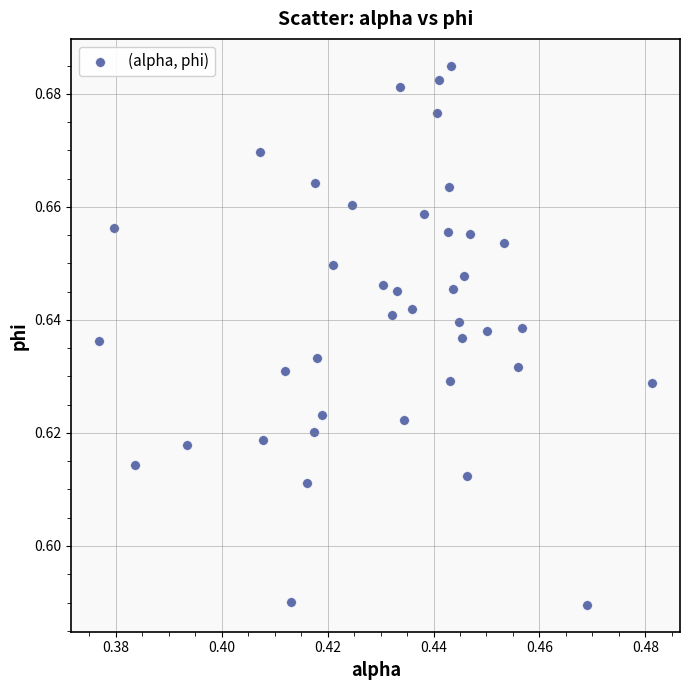

How many data points are displayed?

40